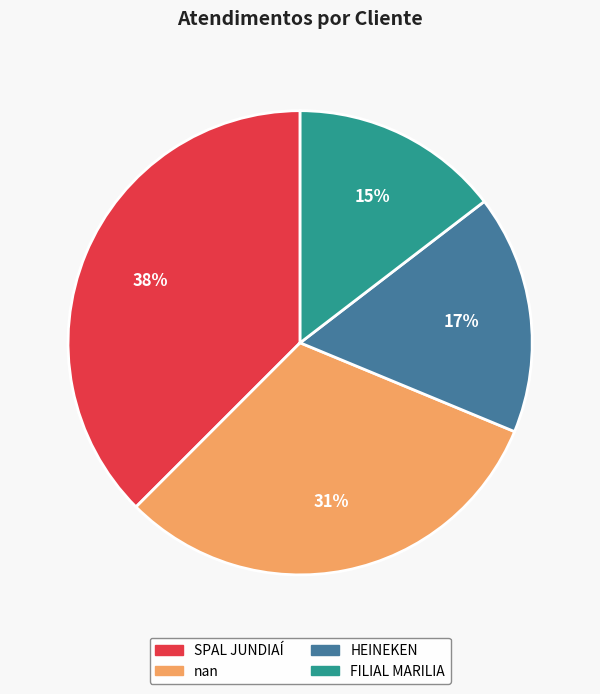

What is the ratio of the value at SPAL JUNDIAÍ to the value at HEINEKEN?

2.2